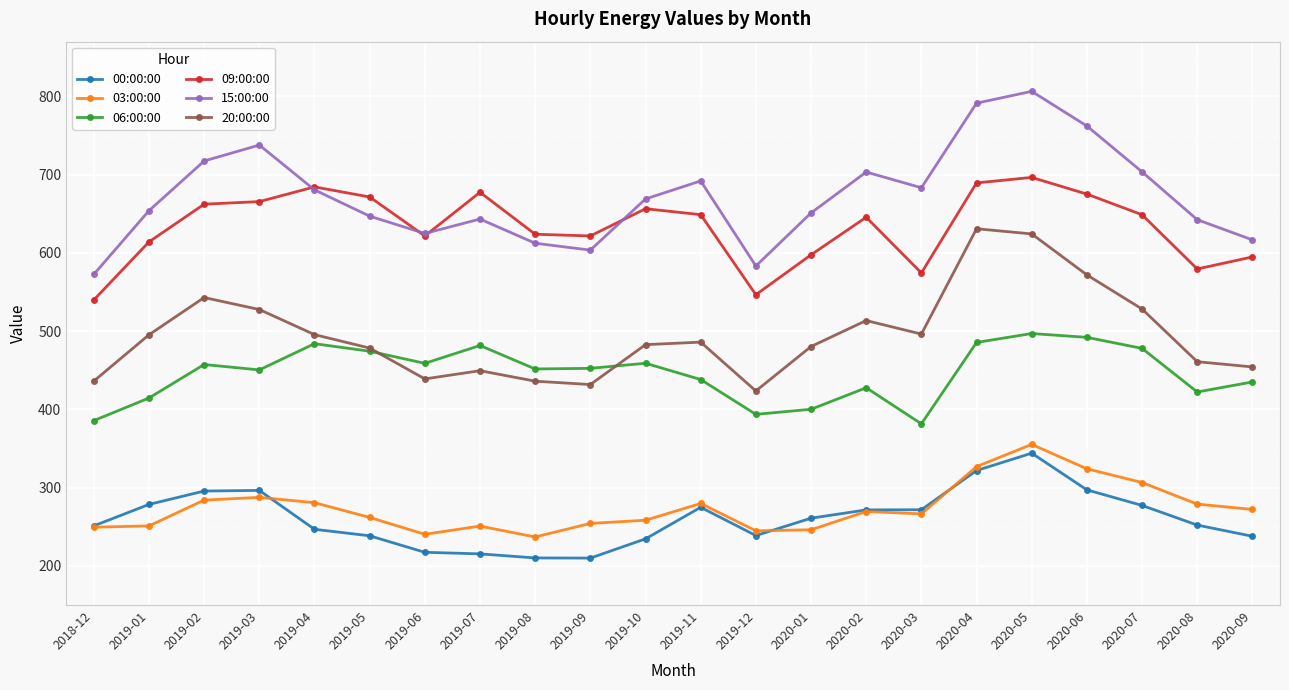

What is the lowest value of the 00:00:00 series?

210.0